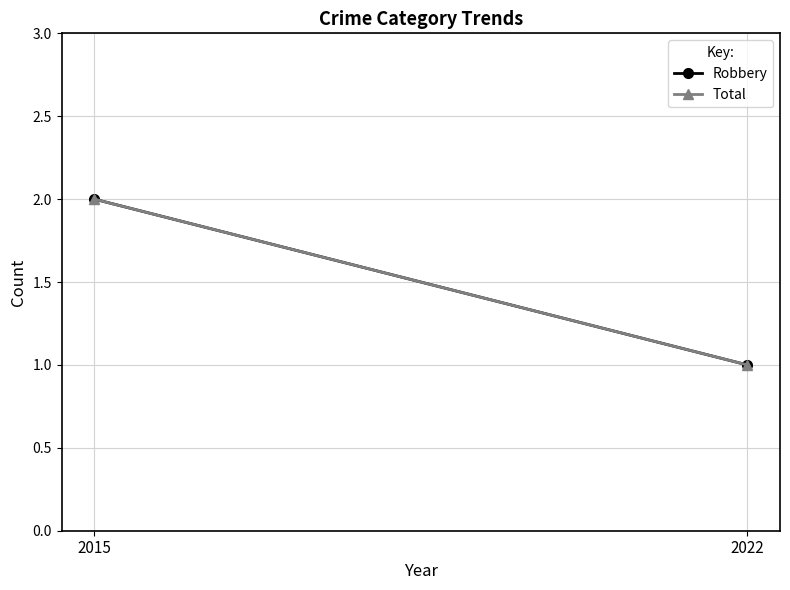

List the series in order of their peak value, lowest first.

Robbery, Total